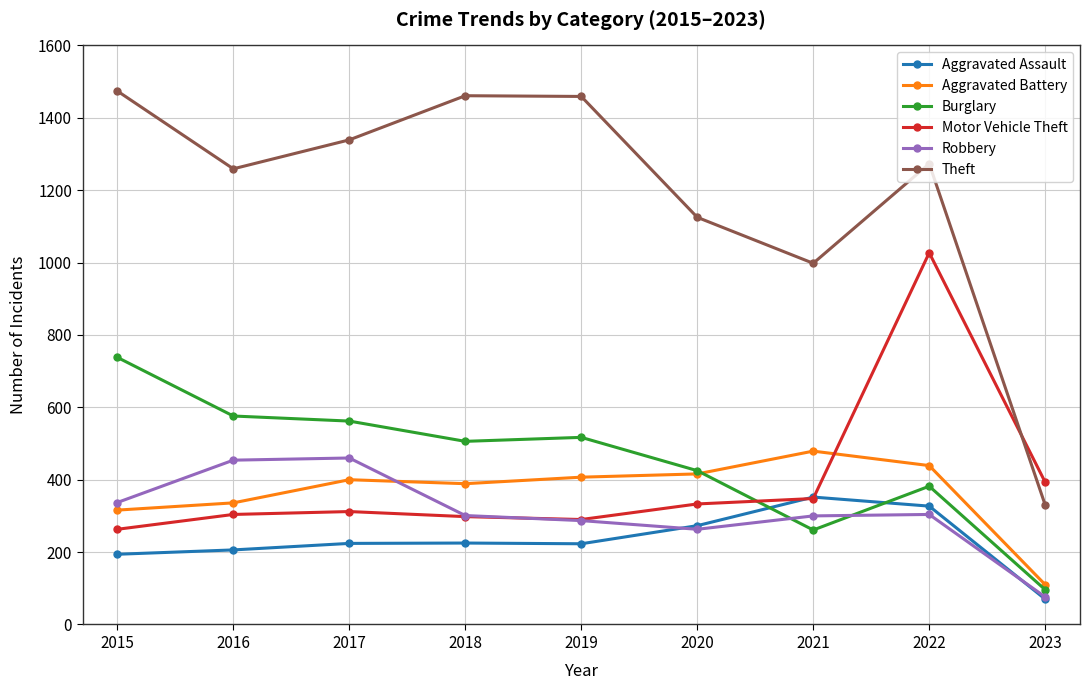

What are all the series names shown in the legend?

Aggravated Assault, Aggravated Battery, Burglary, Motor Vehicle Theft, Robbery, Theft